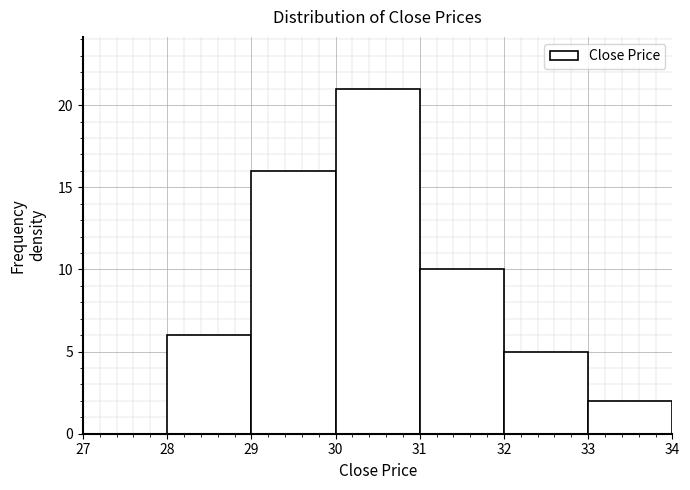

How tall is the bar that spans 31 to 32 on the x-axis? The values are not printed on the chart, so give them approximately, as read against the axis.

10